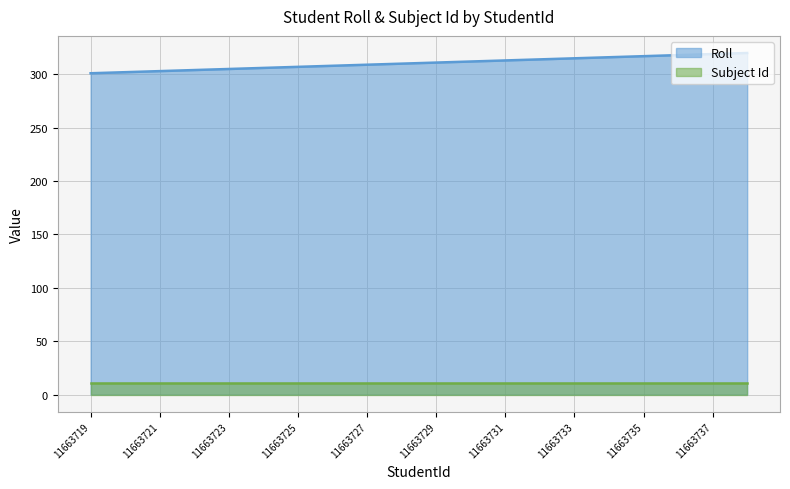

True or false: the data shows 302 at 11663720.

True